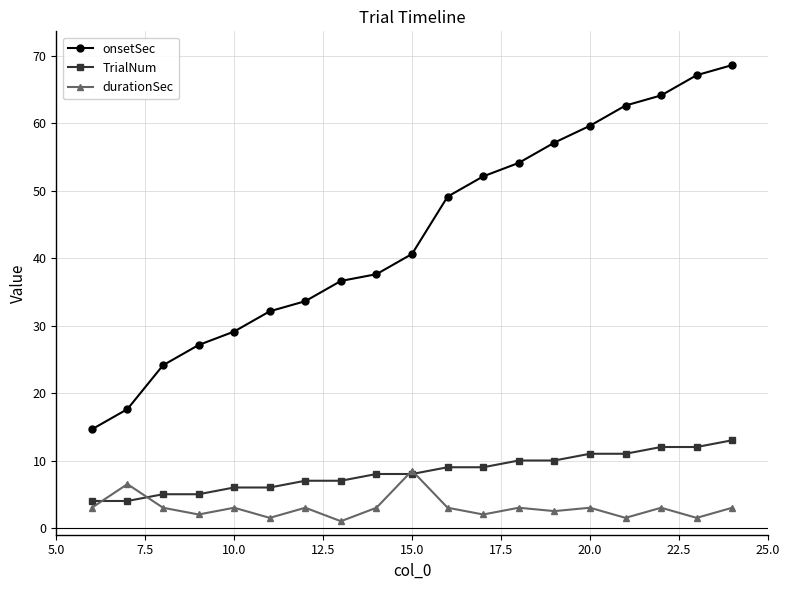

True or false: onsetSec and TrialNum intersect in this chart.

False